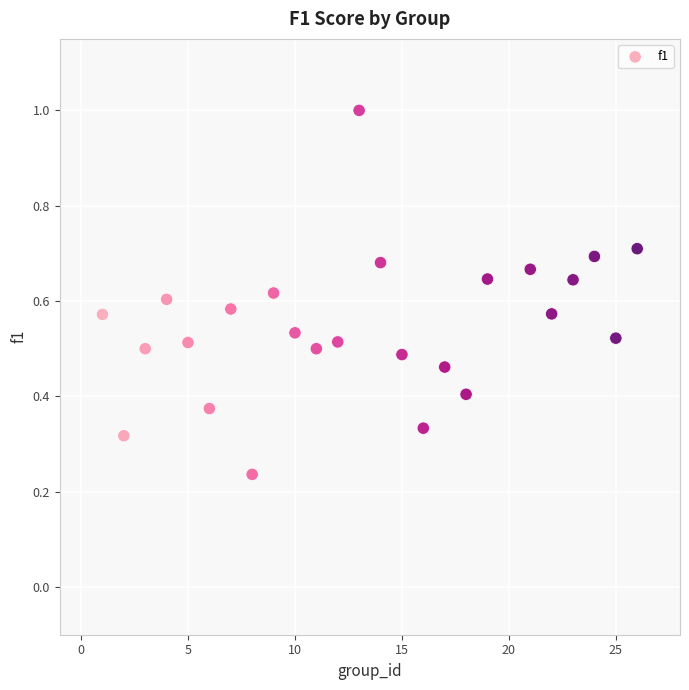

What is the range of X values (max minus min)?

25.0